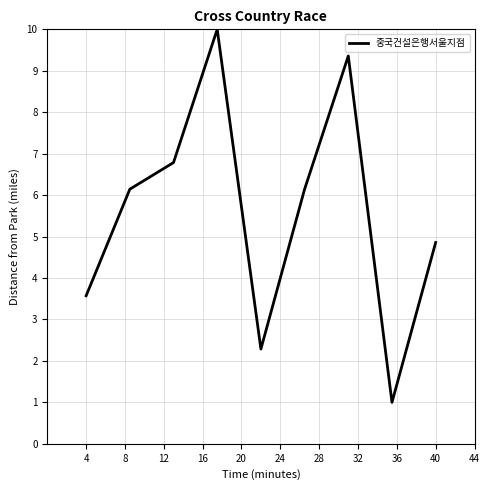

What is the difference between the maximum and minimum values?

9.0